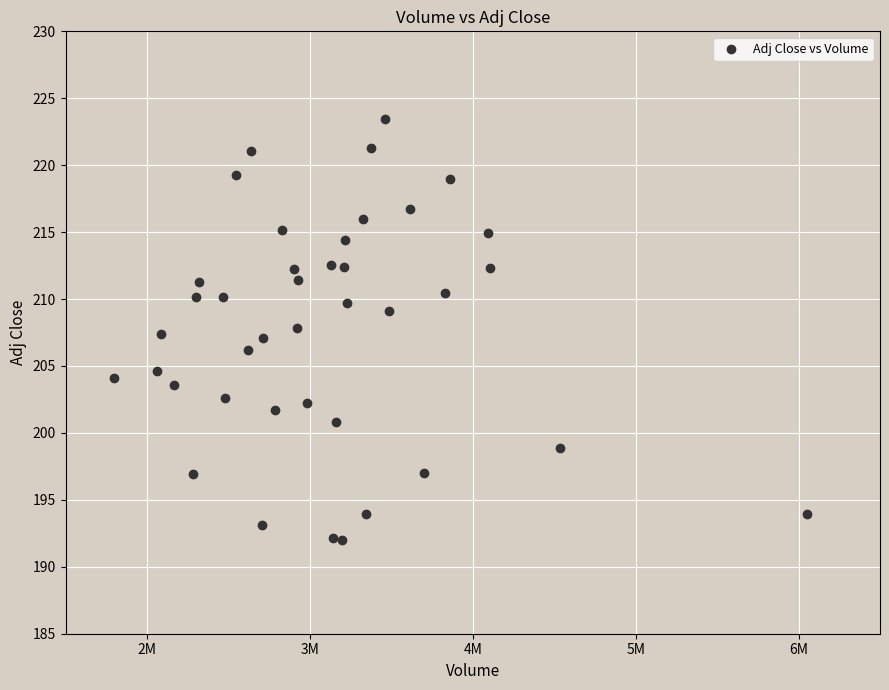

What is the range of Y values (max minus min)?

31.5